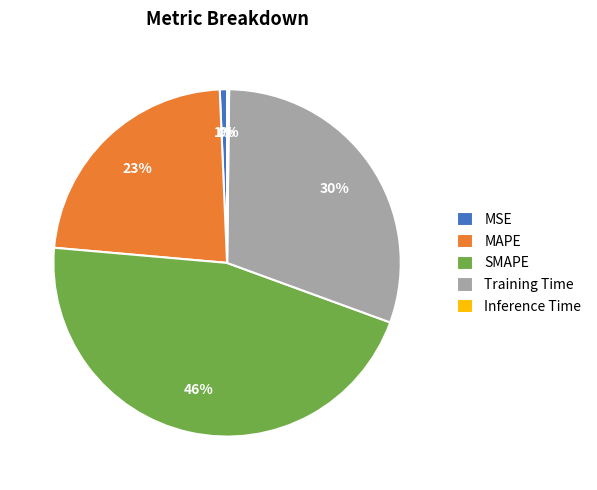

The MSE slice represents 11% of the pie. True or false?

False